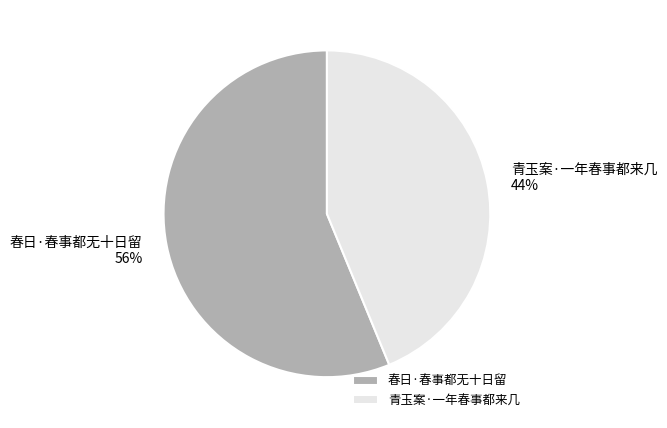

Count the number of slices in the pie.

2